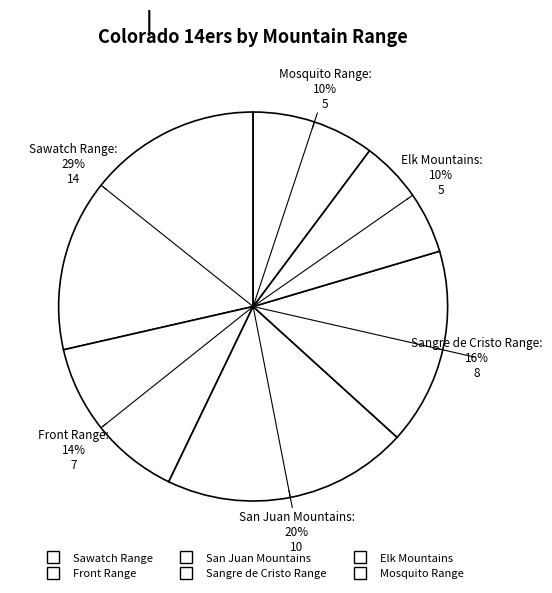

Is Front Range the majority of the pie?

No